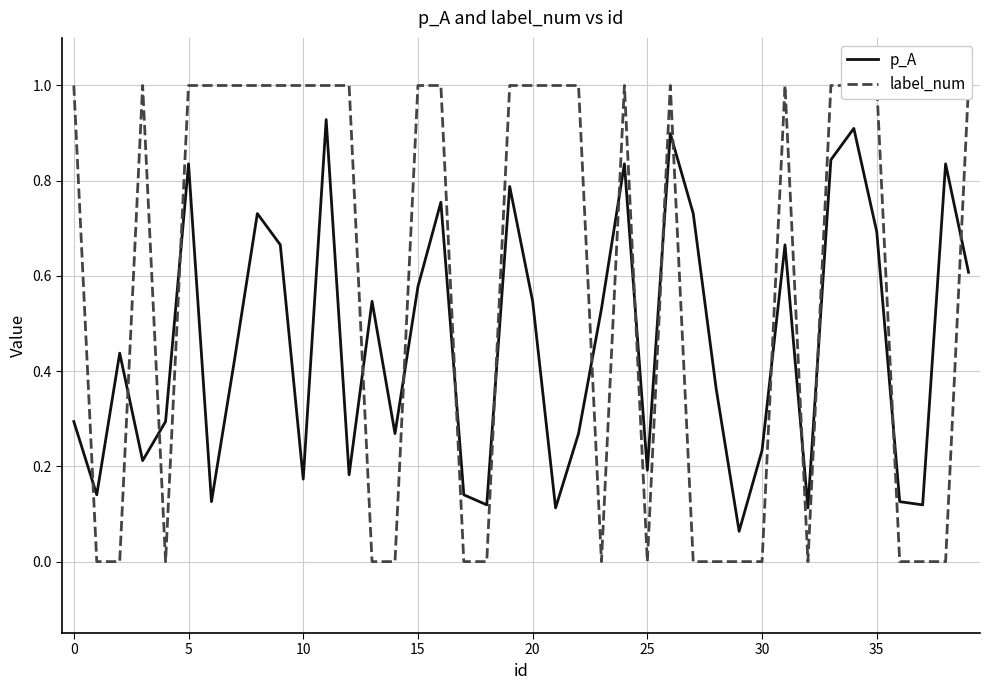

In p_A, how many points are lower than both neighbors (excluding endpoints)?

12